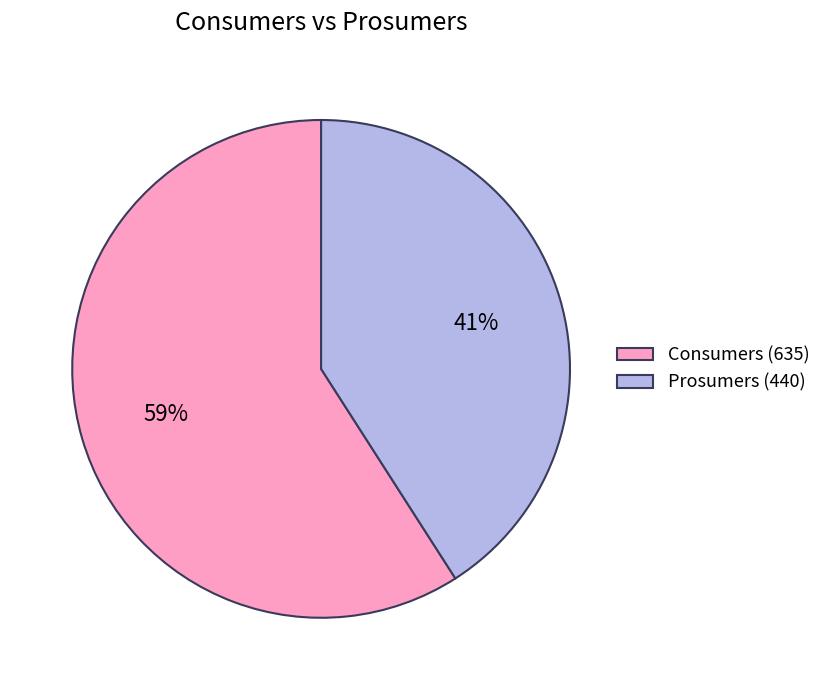

How many slices are in this pie chart?

2